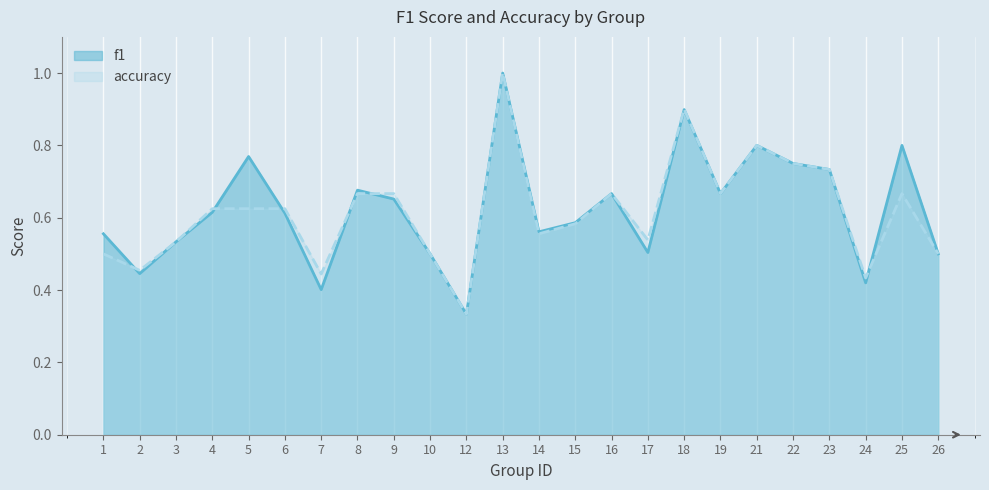

How many lines are shown in the chart?

2